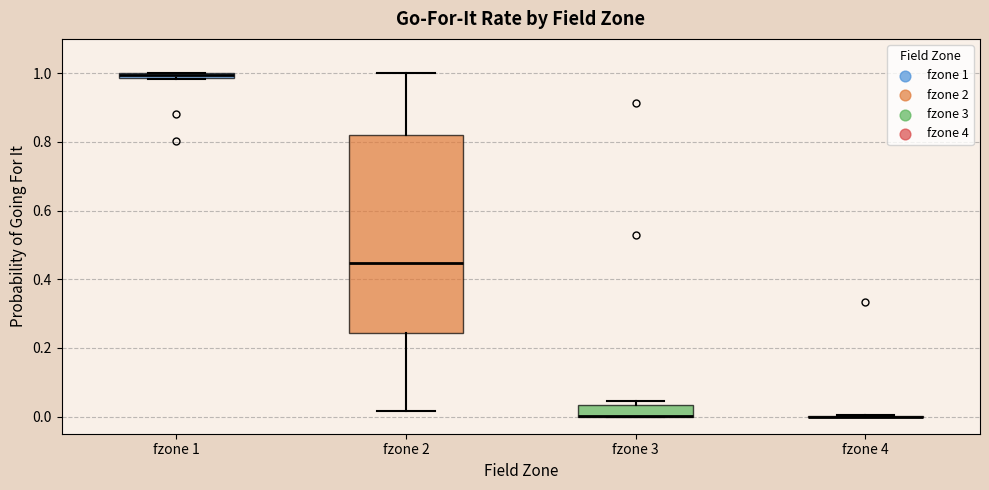

Where is the upper edge of the box for fzone 3 on the y-axis? The values are not printed on the chart, so give them approximately, as read against the axis.

0.04